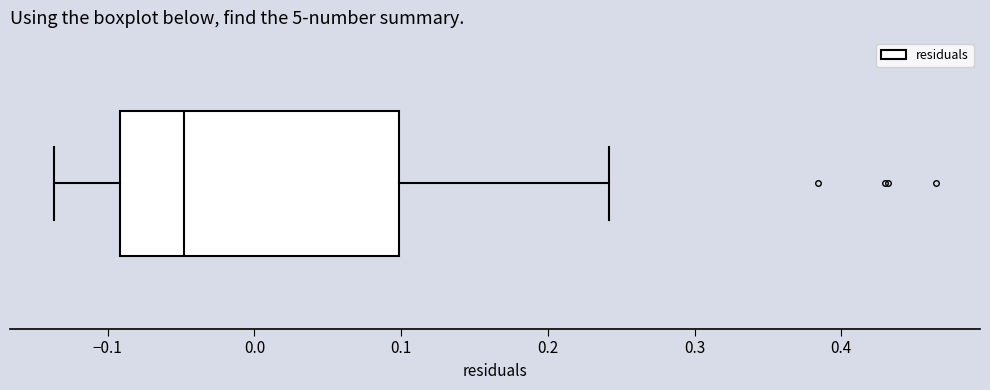

Transcribe this box plot: give where the median line is, the range the box spans, and where the two whiskers end, as read against the x-axis. The values are not printed on the chart, so give them approximately, as read against the axis.

median -0.05, box -0.09 to 0.10, whiskers -0.14 to 0.24